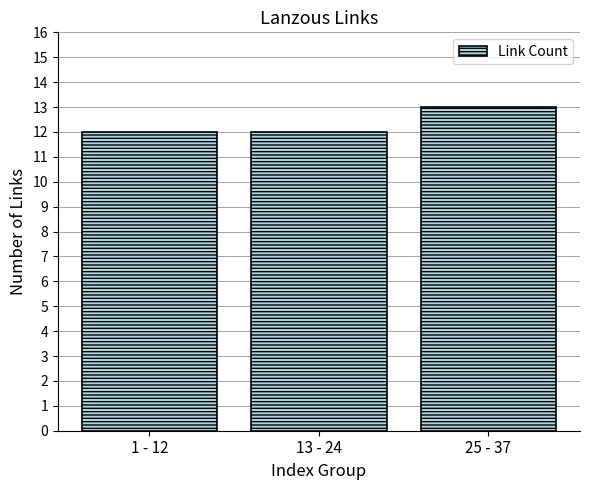

Reading left to right, what are all the values shown in this chart?

1 - 12=12	13 - 24=12	25 - 37=13